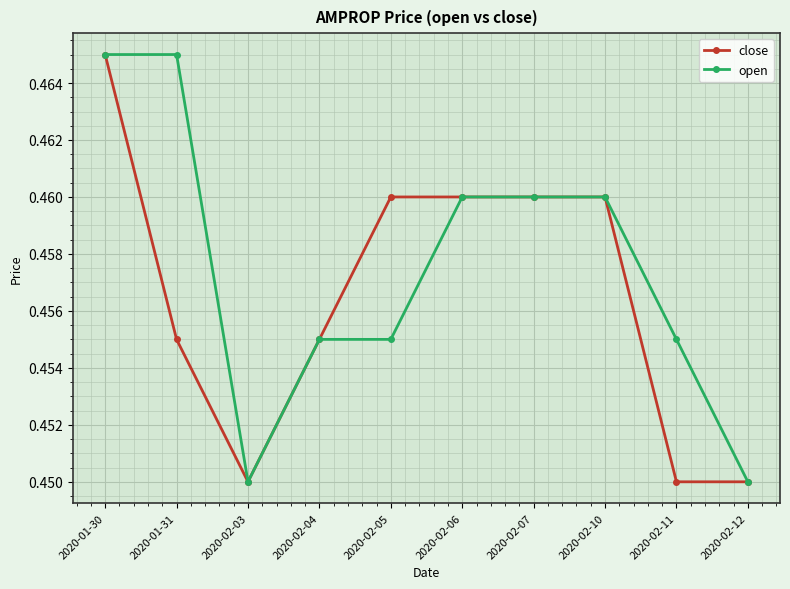

What is the label of the 9th point from the left?

2020-02-11